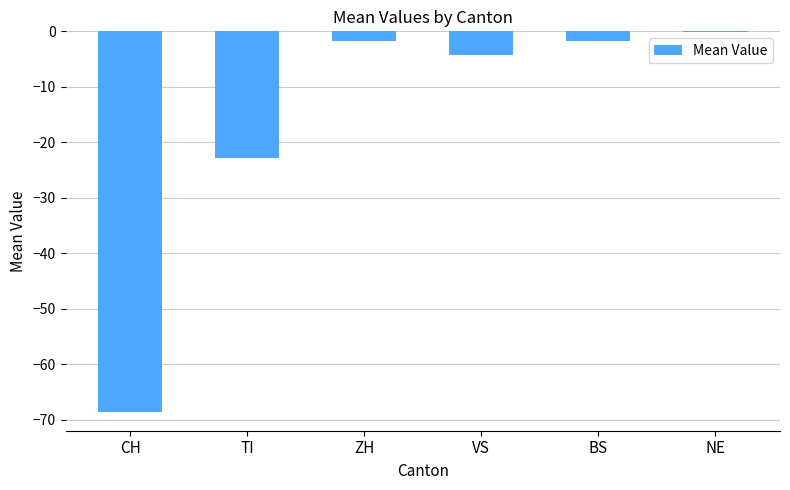

Reading left to right, transcribe all the data shown in this chart.

CH=-68.5	TI=-22.8	ZH=-1.7	VS=-4.2	BS=-1.7	NE=-0.1